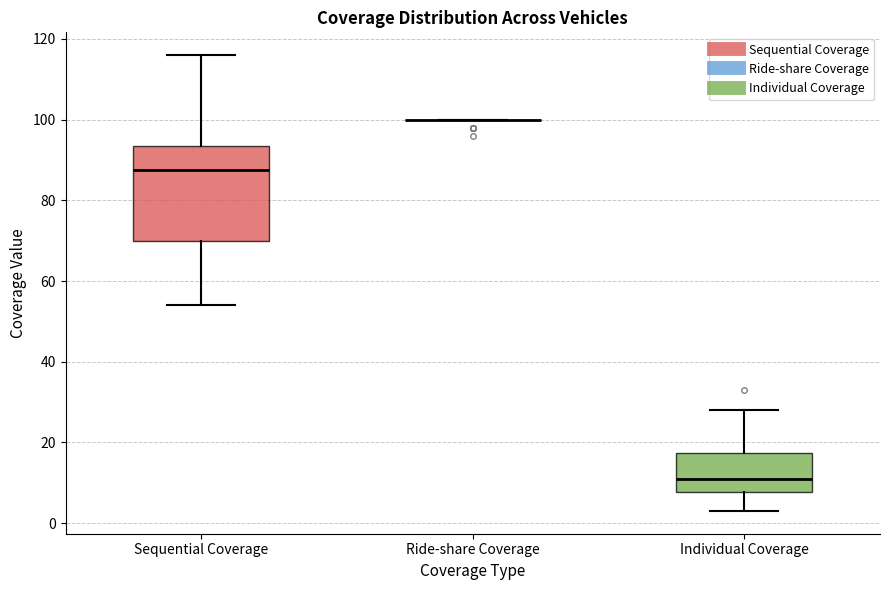

Reading left to right, read every box against the y-axis: the position of its median line, the range the box covers, and the ends of its whiskers. The values are not printed on the chart, so give them approximately, as read against the axis.

Sequential Coverage: median 88, box 70 to 94, whiskers 54 to 116
Ride-share Coverage: box collapsed to a line at 100, whiskers 100 to 100
Individual Coverage: median 12, box 8 to 18, whiskers 4 to 28